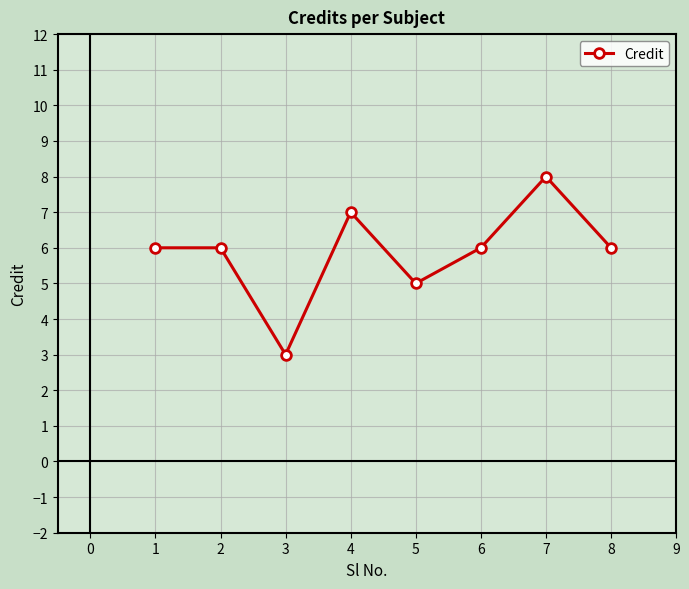

What is the average value?

6